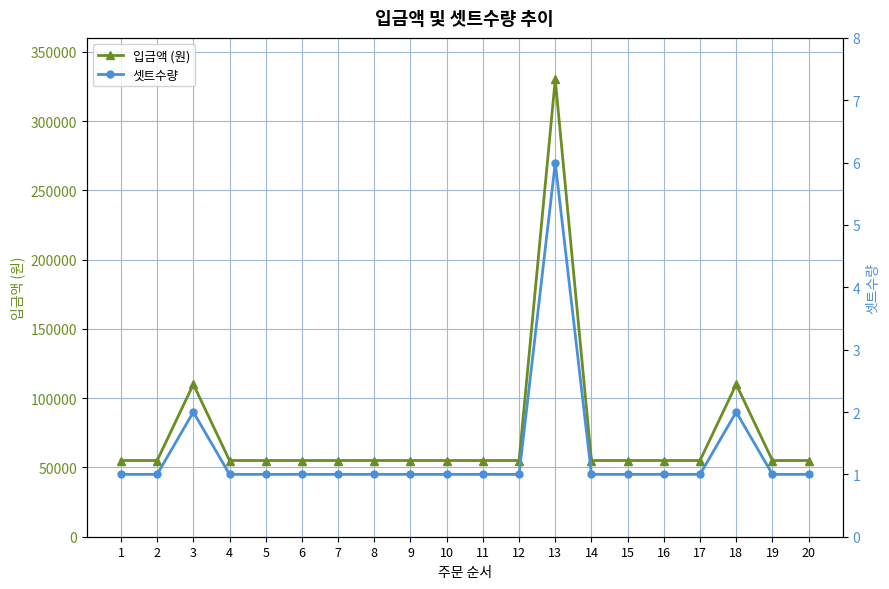

How many values in the 입금액 (원) series exceed 55000?

3